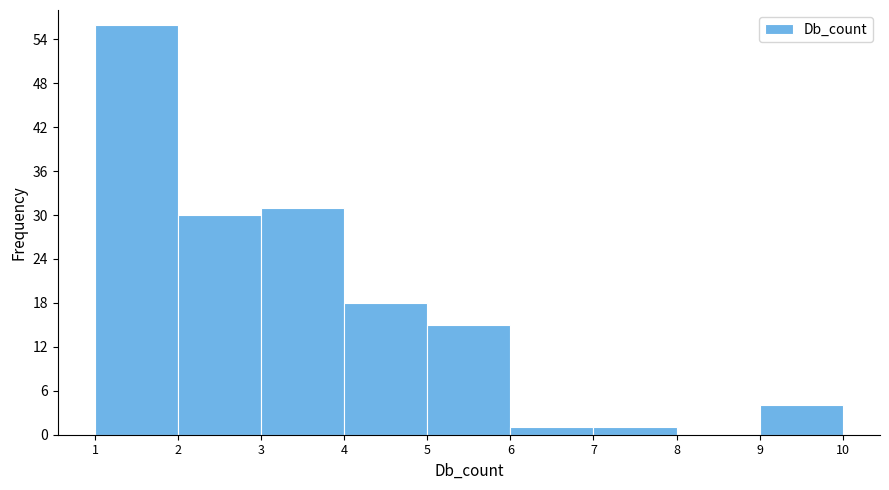

How tall is the bar that spans 3 to 4 on the x-axis? The values are not printed on the chart, so give them approximately, as read against the axis.

31